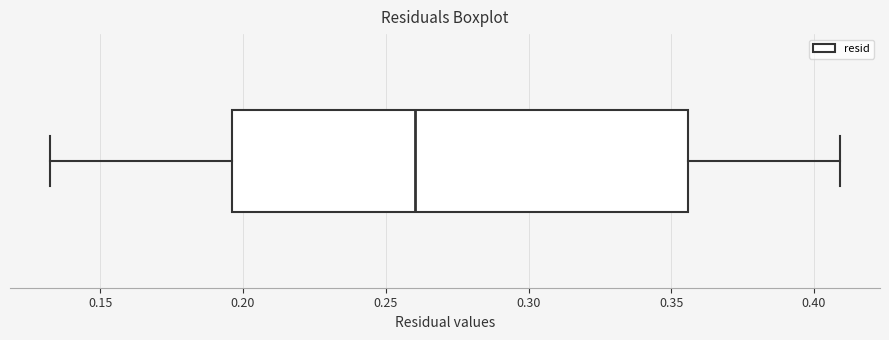

Read this box plot against the x-axis: the position of the median line, the range covered by the box, and the ends of both whiskers. The values are not printed on the chart, so give them approximately, as read against the axis.

median 0.260, box 0.195 to 0.355, whiskers 0.130 to 0.410